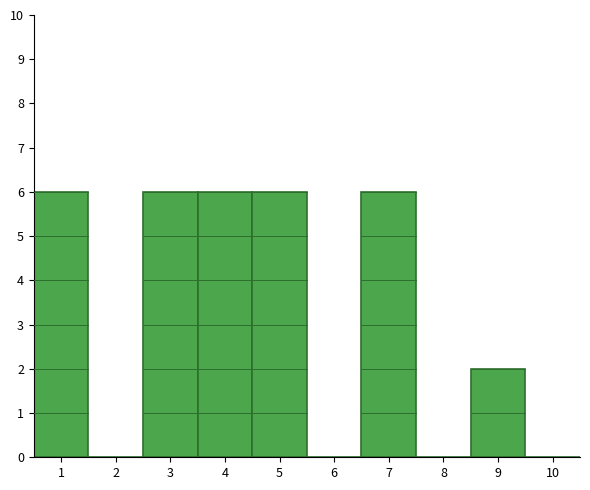

Reading left to right, transcribe this chart: for each bar, give the range it covers on the x-axis and its height. The values are not printed on the chart, so give them approximately, as read against the axis.

0.5 to 1.5: 6
1.5 to 2.5: 0
2.5 to 3.5: 6
3.5 to 4.5: 6
4.5 to 5.5: 6
5.5 to 6.5: 0
6.5 to 7.5: 6
7.5 to 8.5: 0
8.5 to 9.5: 2
9.5 to 10.5: 0